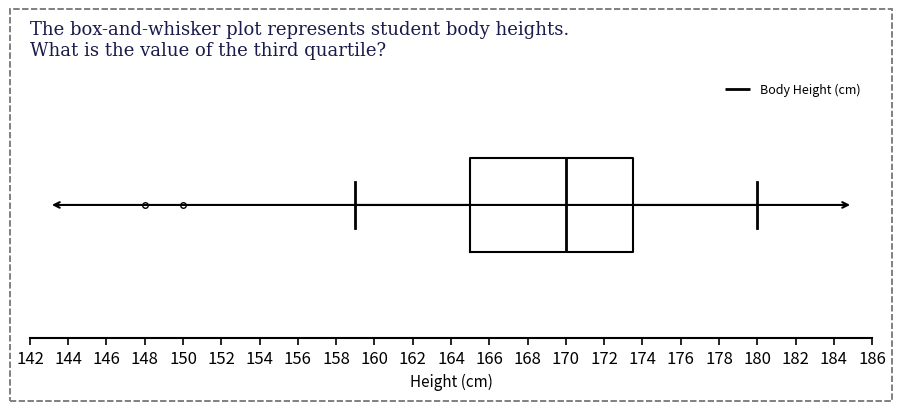

Transcribe this box plot: give where the median line is, the range the box spans, and where the two whiskers end, as read against the x-axis. The values are not printed on the chart, so give them approximately, as read against the axis.

median 170.0, box 165.0 to 173.6, whiskers 159.0 to 180.0